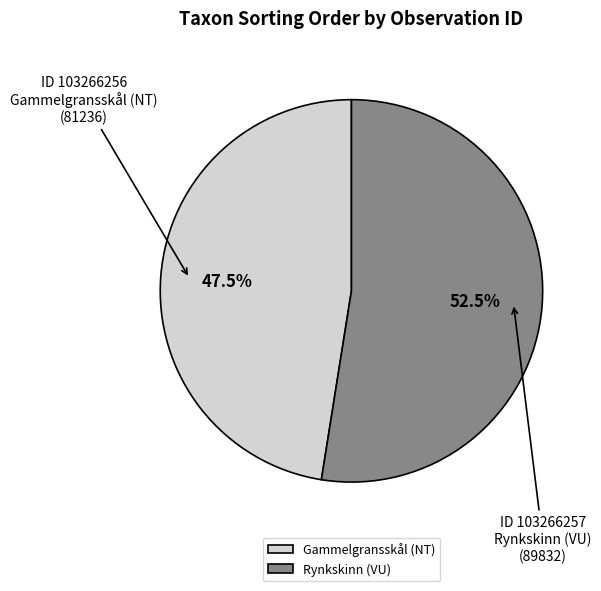

Approximately how many times larger is the value at Rynkskinn (VU) compared to Gammelgransskål (NT)?

1.1